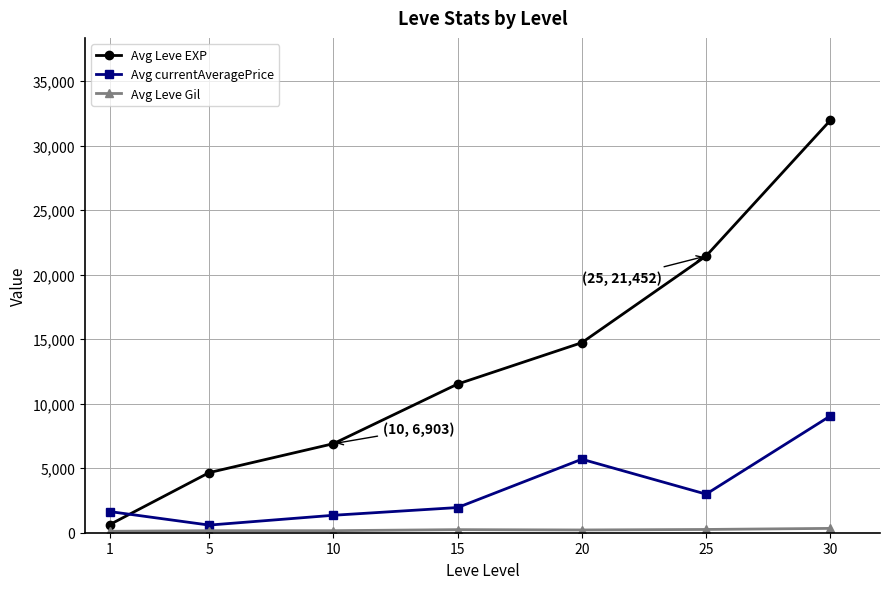

Which series ends up on top after the final intersection of Avg currentAveragePrice and Avg Leve EXP?

Avg Leve EXP